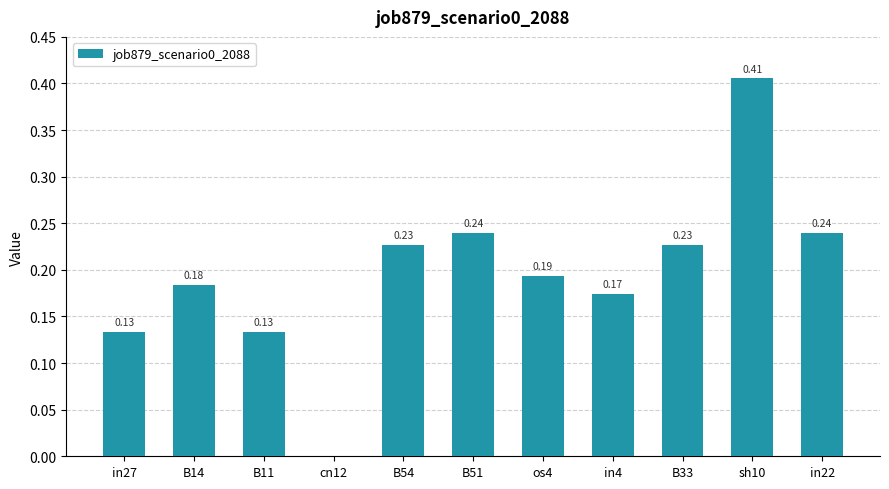

Between B33 and B51, which is larger?

B51